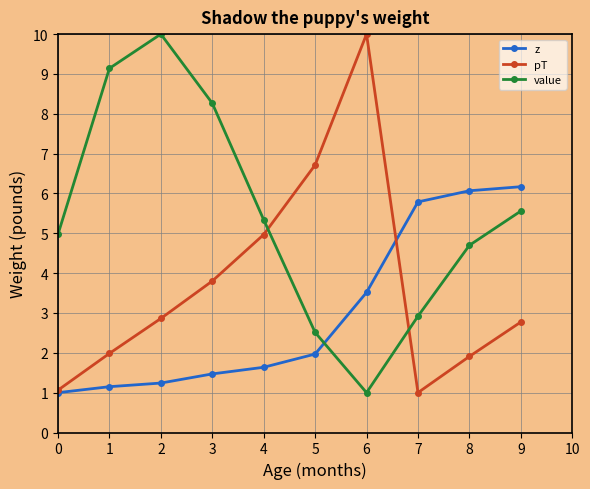

Reading left to right, transcribe all the data shown in this chart.

z: 0=1.0	1=1.1	2=1.2	3=1.5	4=1.6	5=2.0	6=3.5	7=5.8	8=6.1	9=6.2
pT: 0=1.1	1=2.0	2=2.9	3=3.8	4=5.0	5=6.7	6=10.0	7=1.0	8=1.9	9=2.8
value: 0=5.0	1=9.1	2=10.0	3=8.3	4=5.3	5=2.5	6=1.0	7=2.9	8=4.7	9=5.6